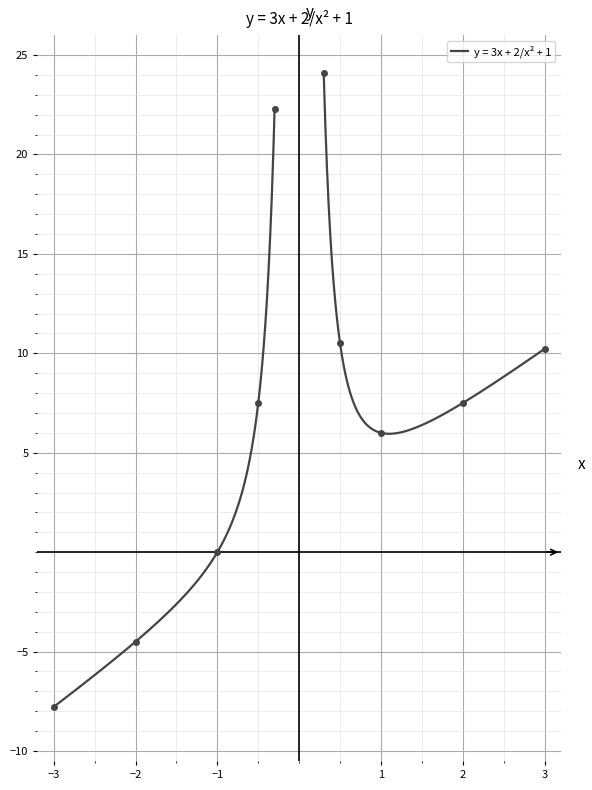

How many interior local valleys (lower than both neighbors) does the data have?

1